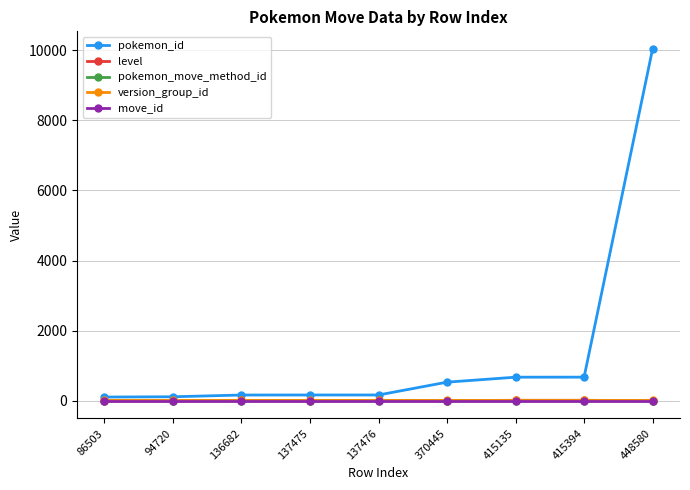

At which category does the chart reach its peak across all series?

448580